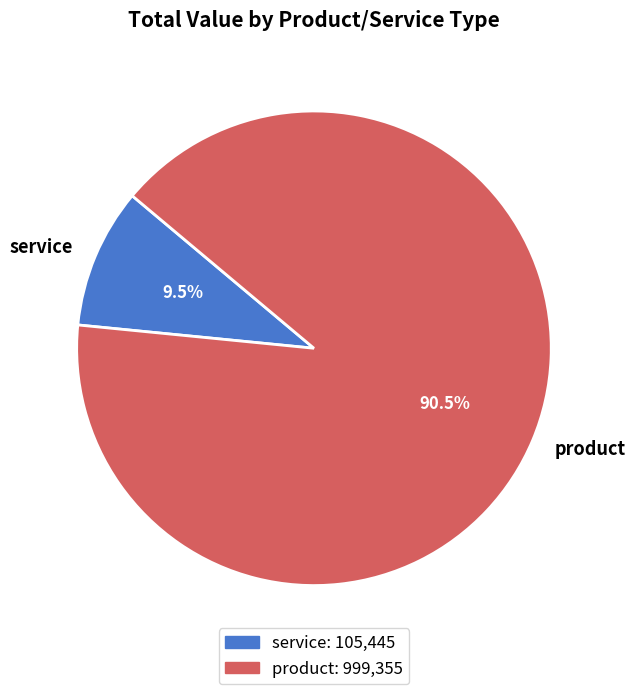

To the nearest percent, what is the average slice percentage?

50%